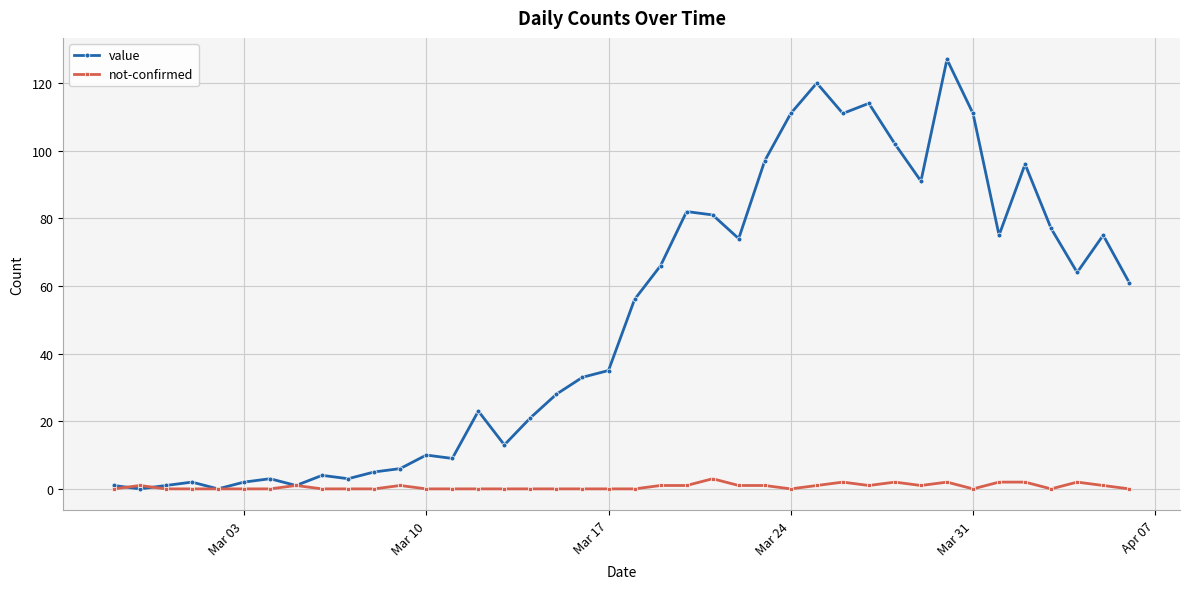

Which series has the widest spread of values?

value